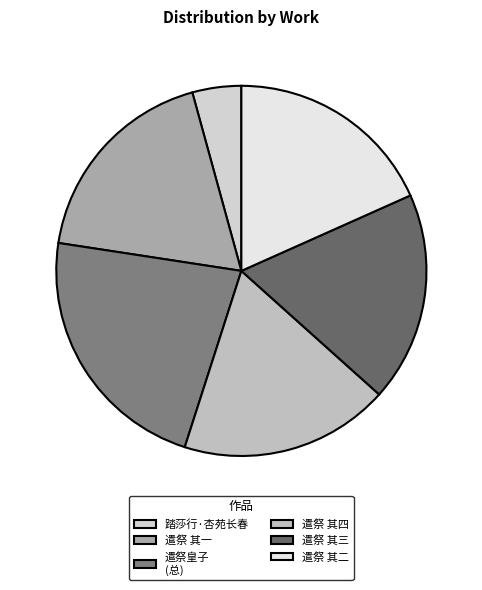

To the nearest percent, what percentage of the pie is 踏莎行·杏苑长春?

4%